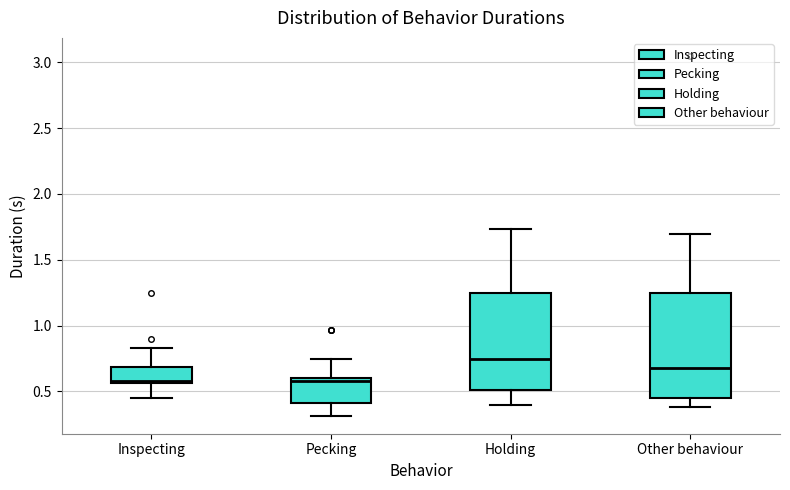

Reading left to right, transcribe this box plot: for each box, give where its median line is, the range the box spans, and where its two whiskers end, as read against the y-axis. The values are not printed on the chart, so give them approximately, as read against the axis.

Inspecting: median 0.60, box 0.55 to 0.70, whiskers 0.45 to 0.85
Pecking: median 0.60 (just below the box's upper edge), box 0.40 to 0.60, whiskers 0.30 to 0.75
Holding: median 0.75, box 0.50 to 1.25, whiskers 0.40 to 1.75
Other behaviour: median 0.65, box 0.45 to 1.25, whiskers 0.40 to 1.70